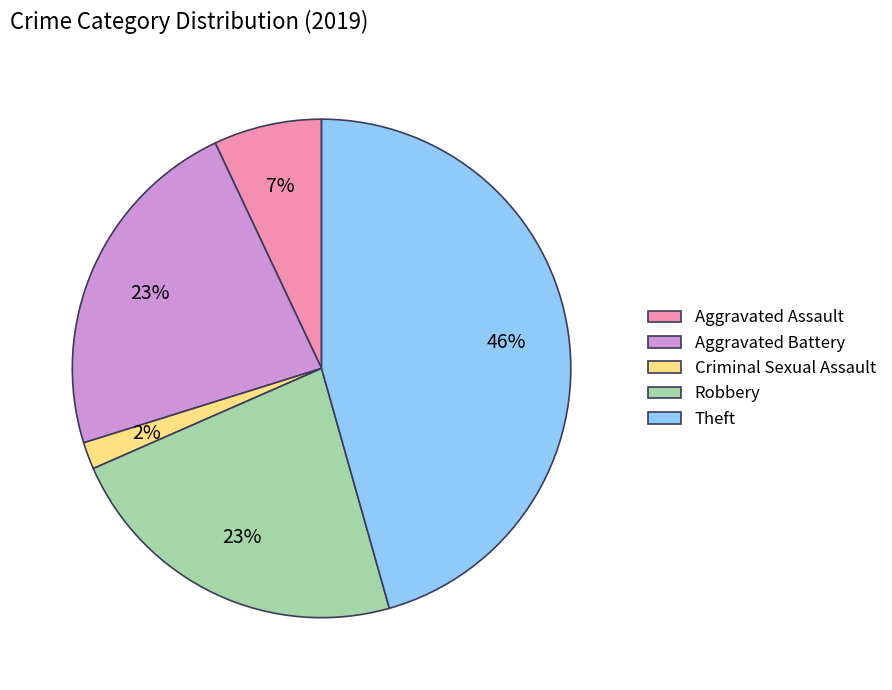

Is the sum of Aggravated Assault and Criminal Sexual Assault greater than half?

No